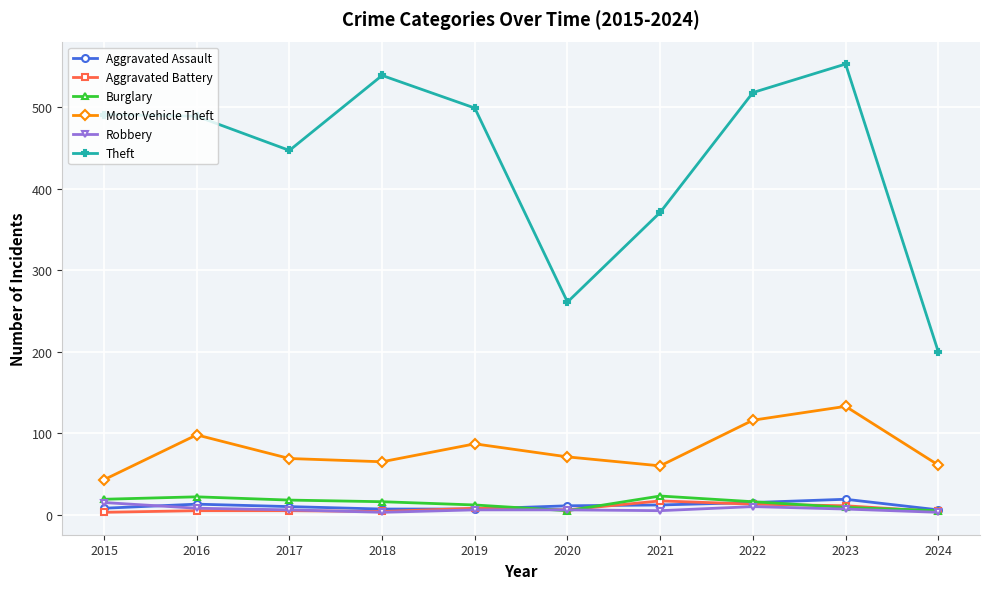

Does the chart have visible grid lines?

Yes